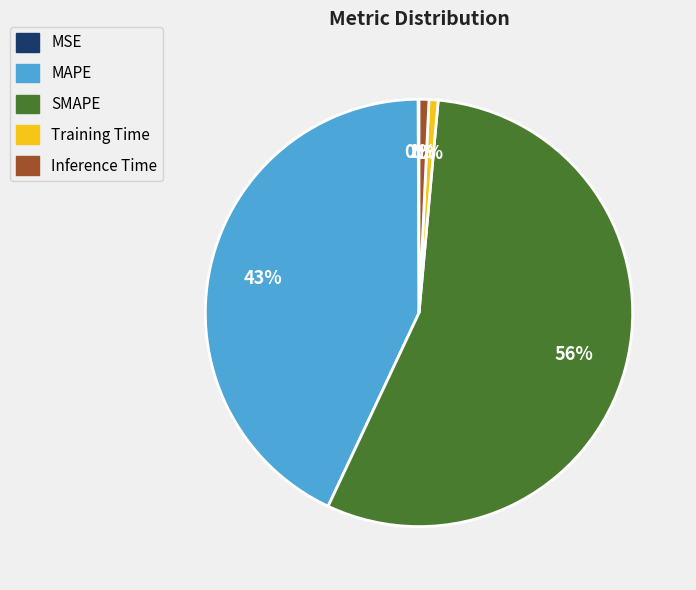

To the nearest percent, what is the average slice percentage?

20%